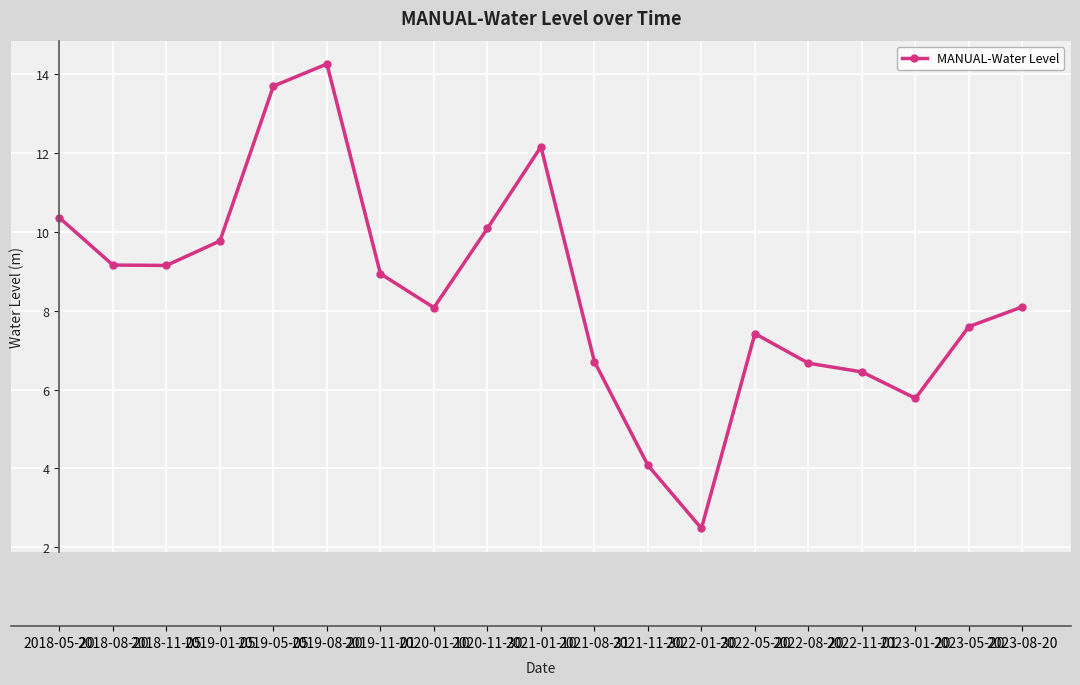

What is the change in value from 2018-05-20 to 2023-08-20?

-2.3